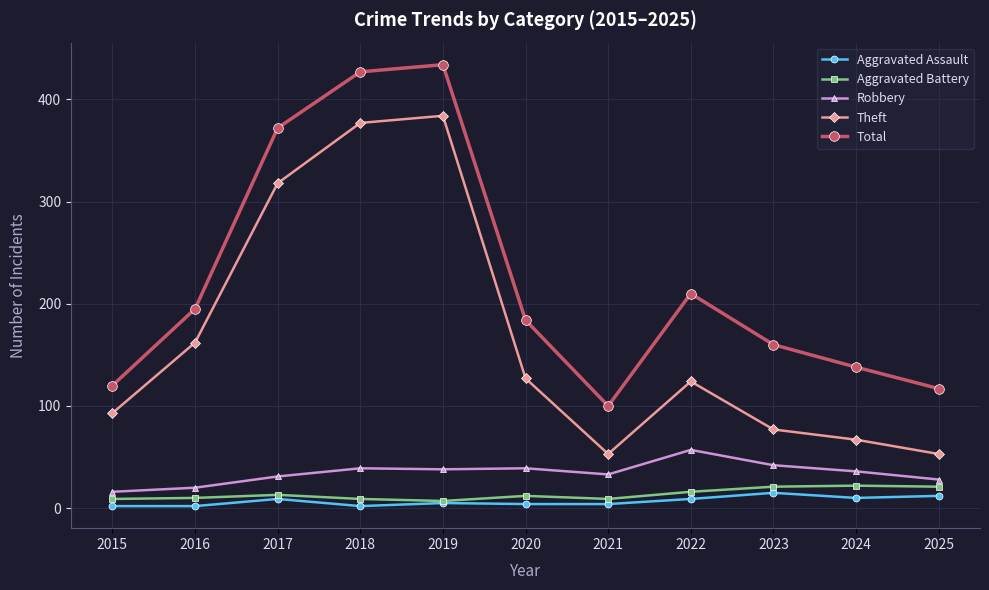

Does the chart display data point markers on the line(s)?

Yes